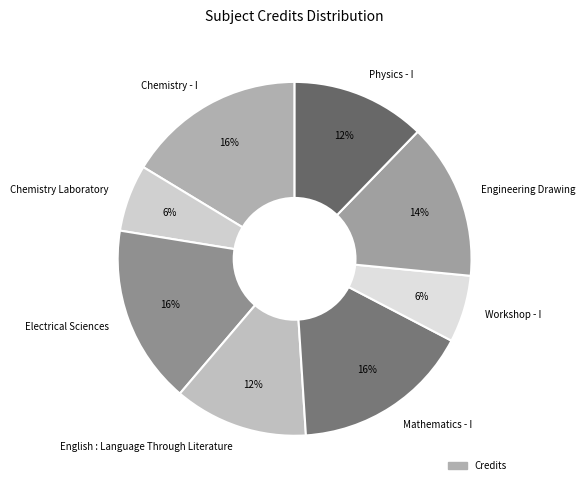

To the nearest percent, what is the average slice percentage?

12%